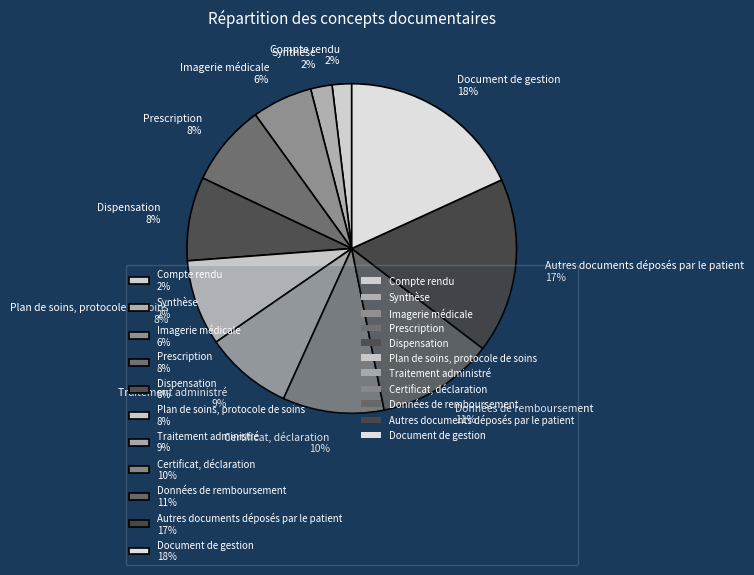

Is there a majority slice in this chart?

No